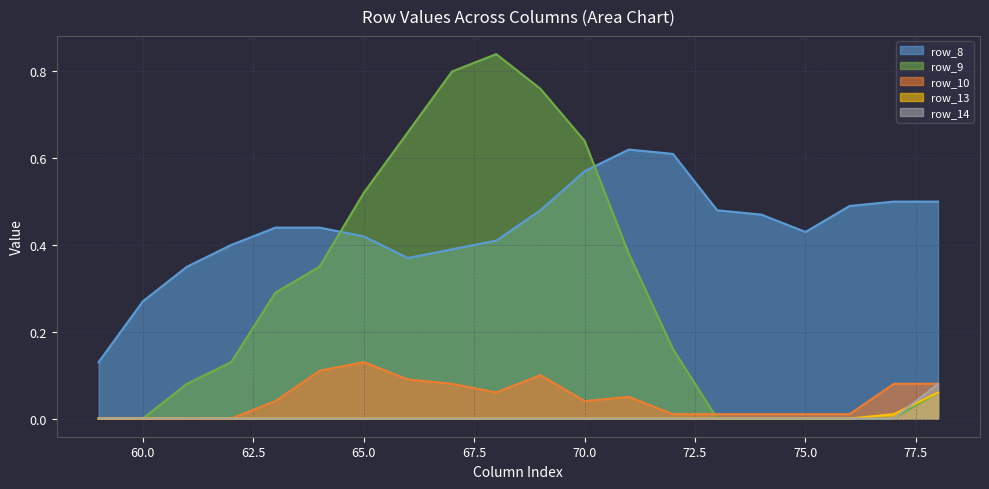

What is the difference between the maximum and minimum values in the row_9 series?

0.8